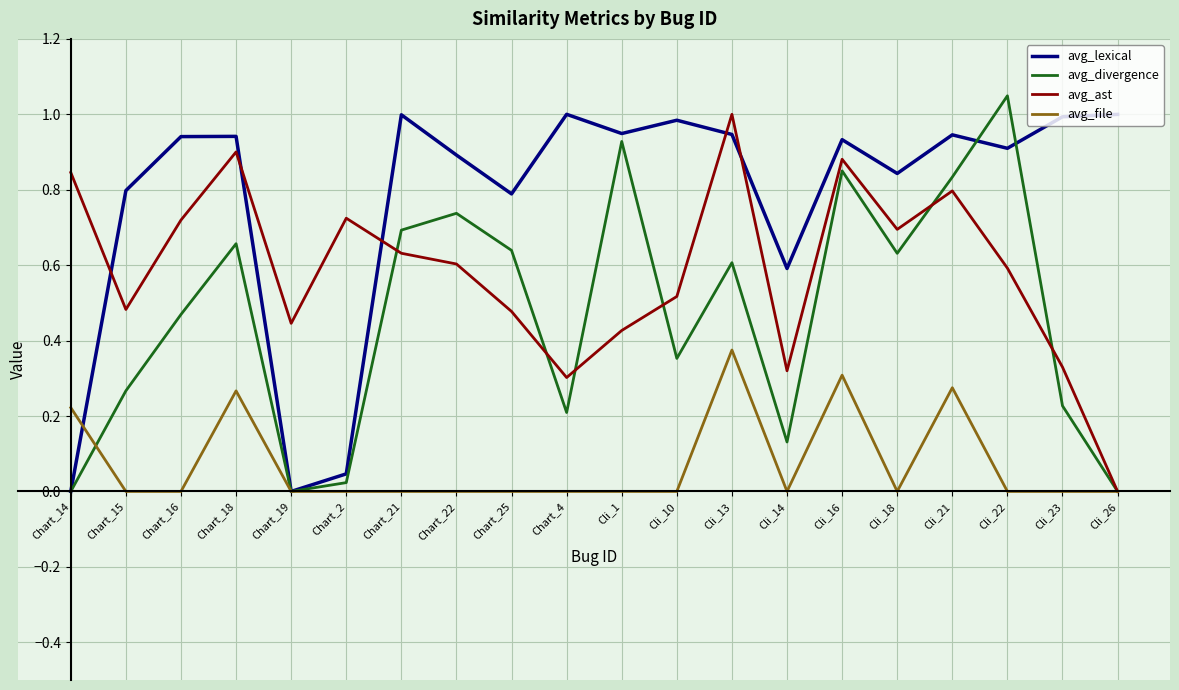

List the series in order of their overall mean, highest first.

avg_lexical, avg_ast, avg_divergence, avg_file